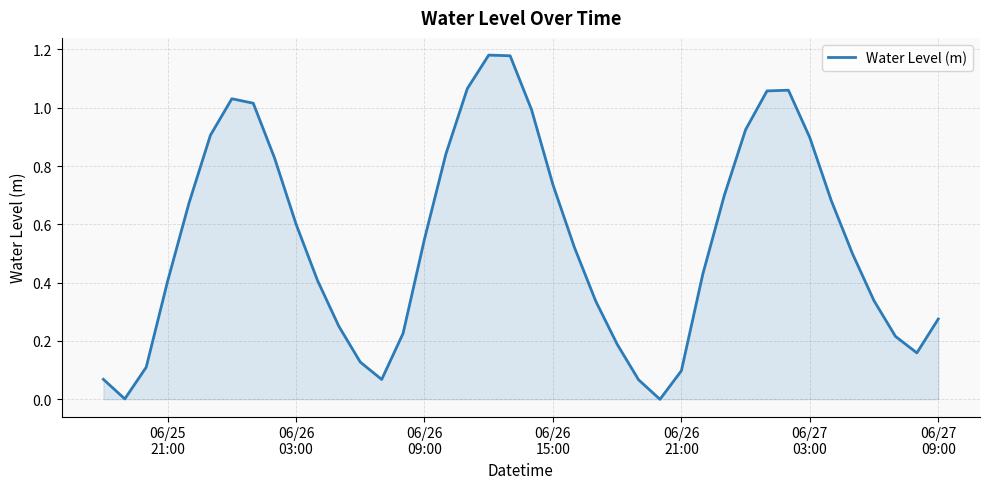

Is this an area chart (filled region under the line)?

Yes